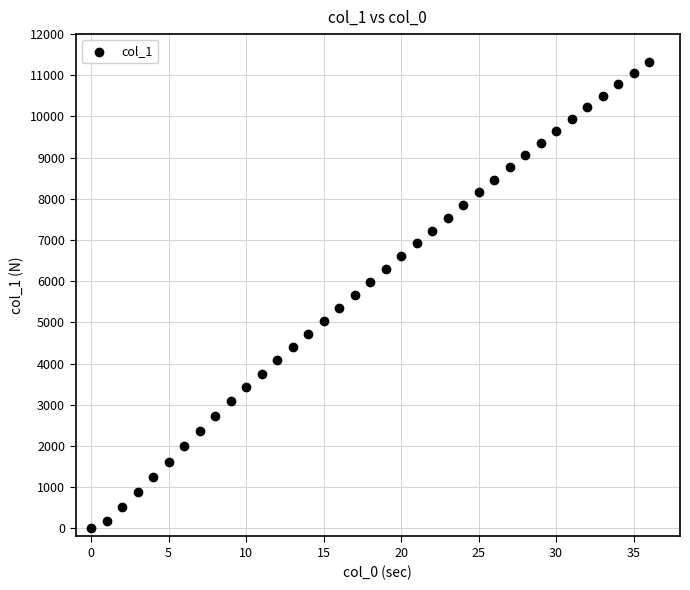

What is the range of Y values (max minus min)?

11325.2